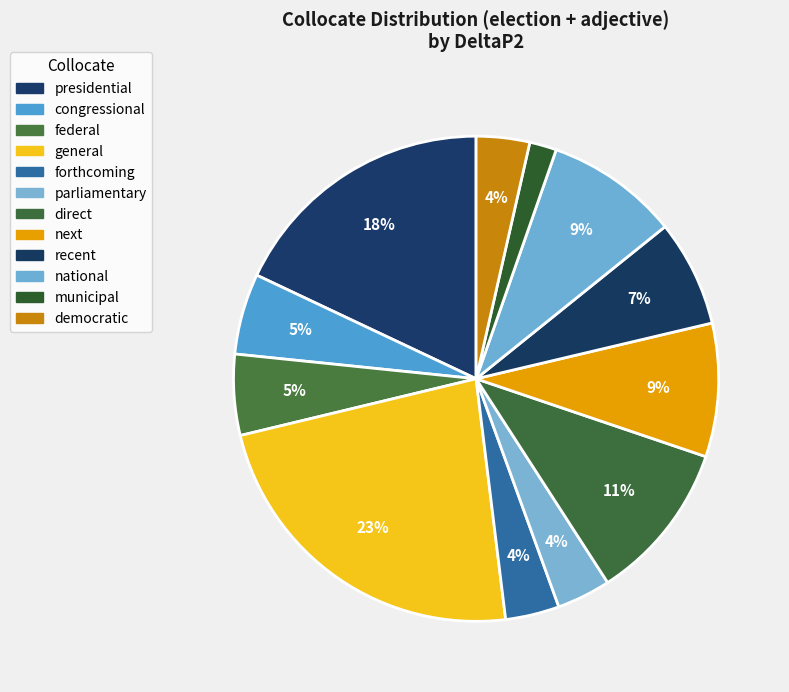

How many segments does this pie chart have?

12